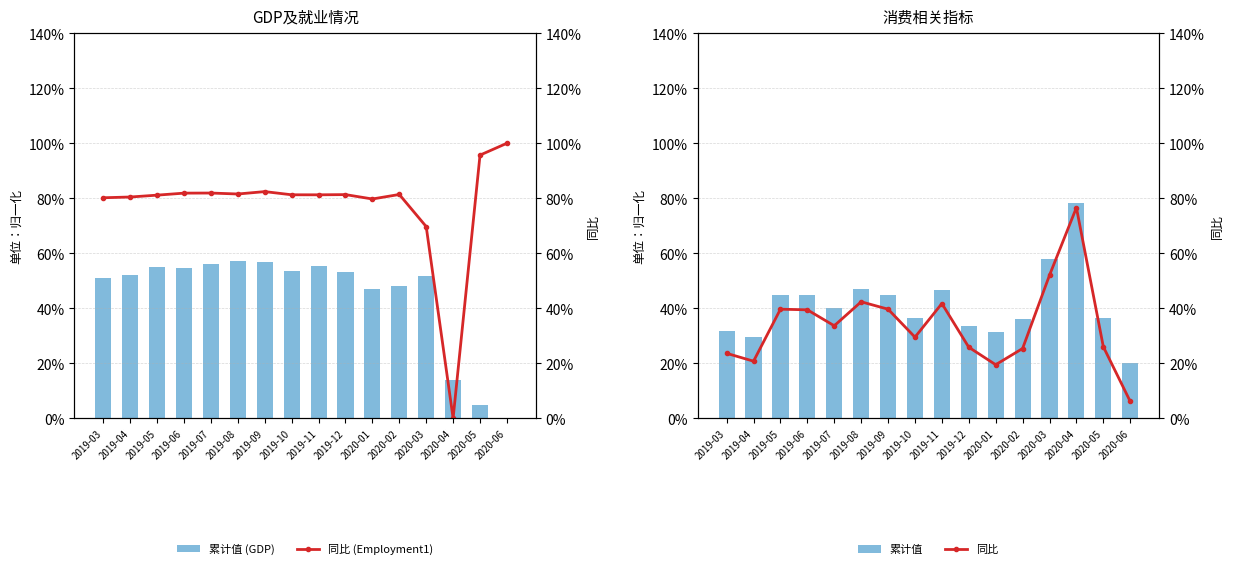

Which series has the widest spread of values?

Employment1